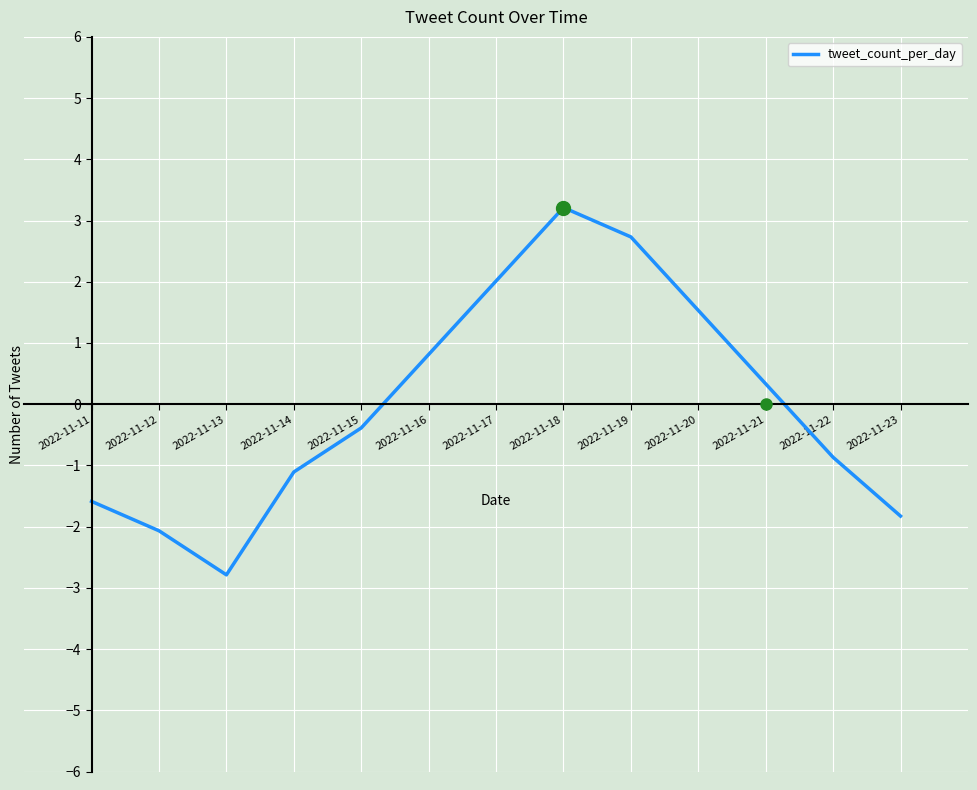

Reading right to left, extract all data points from this chart.

-1.8	-0.9	0.3	1.5	2.7	3.2	2.0	0.8	-0.4	-1.1	-2.8	-2.1	-1.6